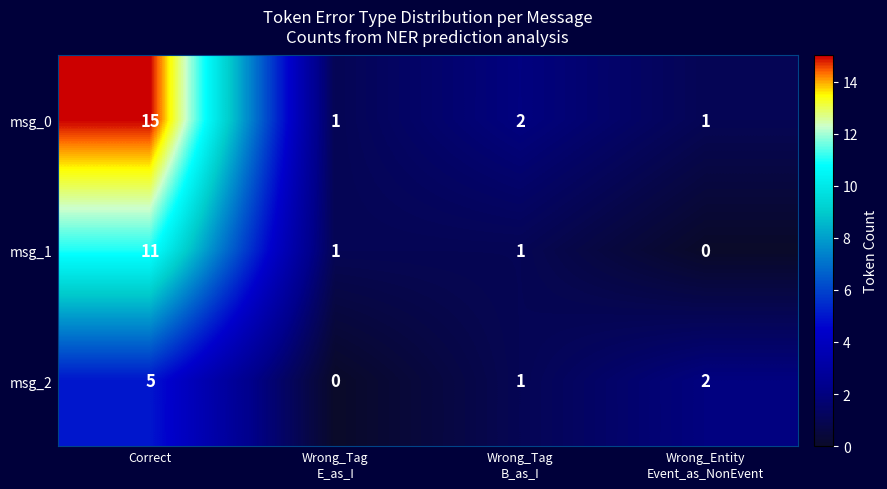

Count the number of categories in the chart.

4